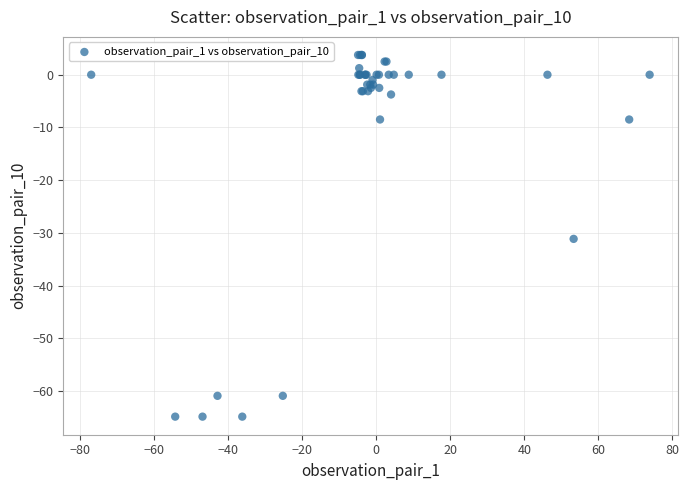

What Y value in the scatter plot is closest to -30?

-31.2